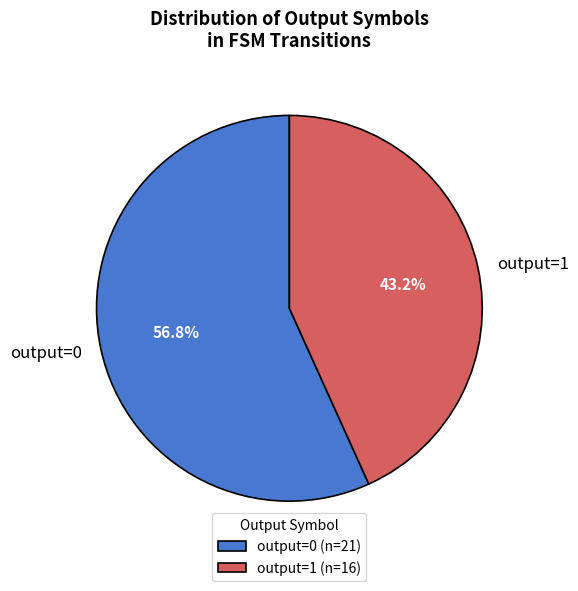

To the nearest percent, what is the difference between the largest and smallest slice percentages?

14%